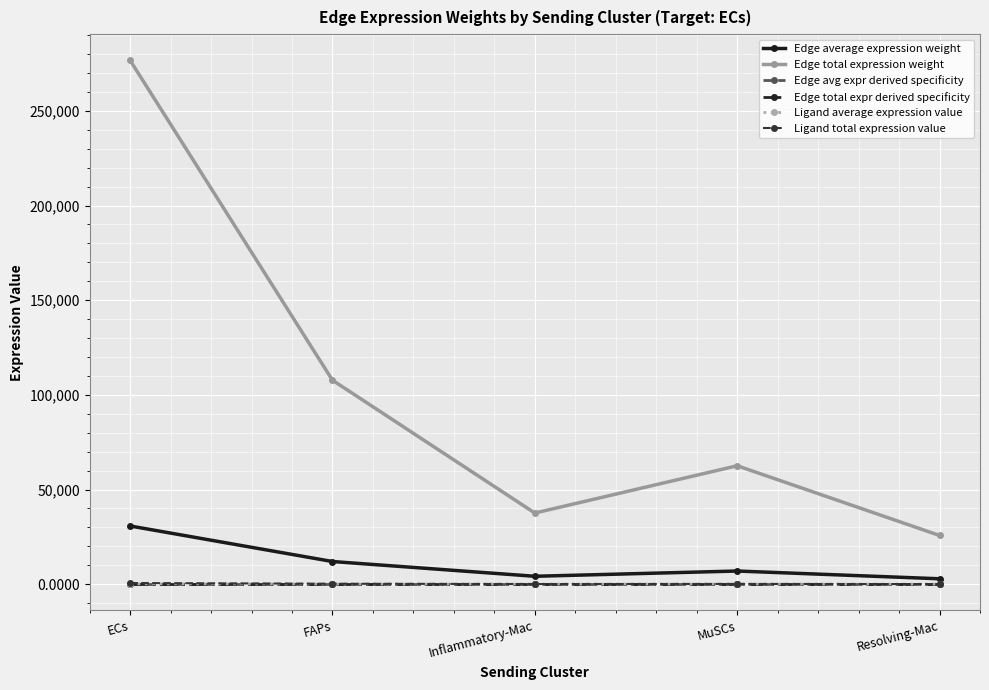

Which series has the largest total across all categories?

Edge total expression weight